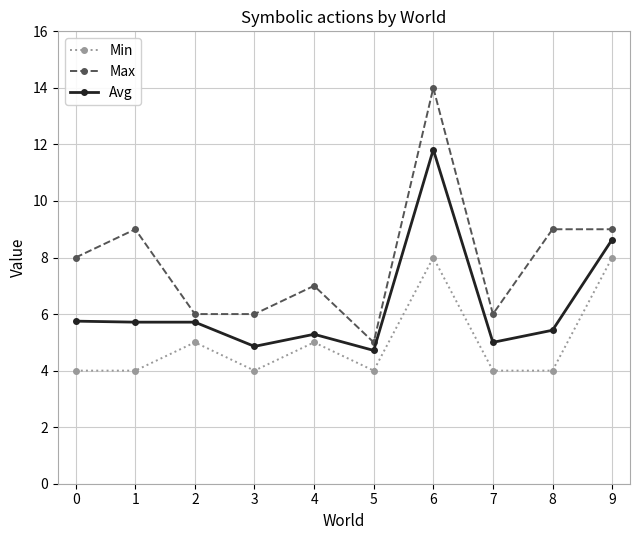

What is the difference between the maximum and minimum values in the Max series?

9.0